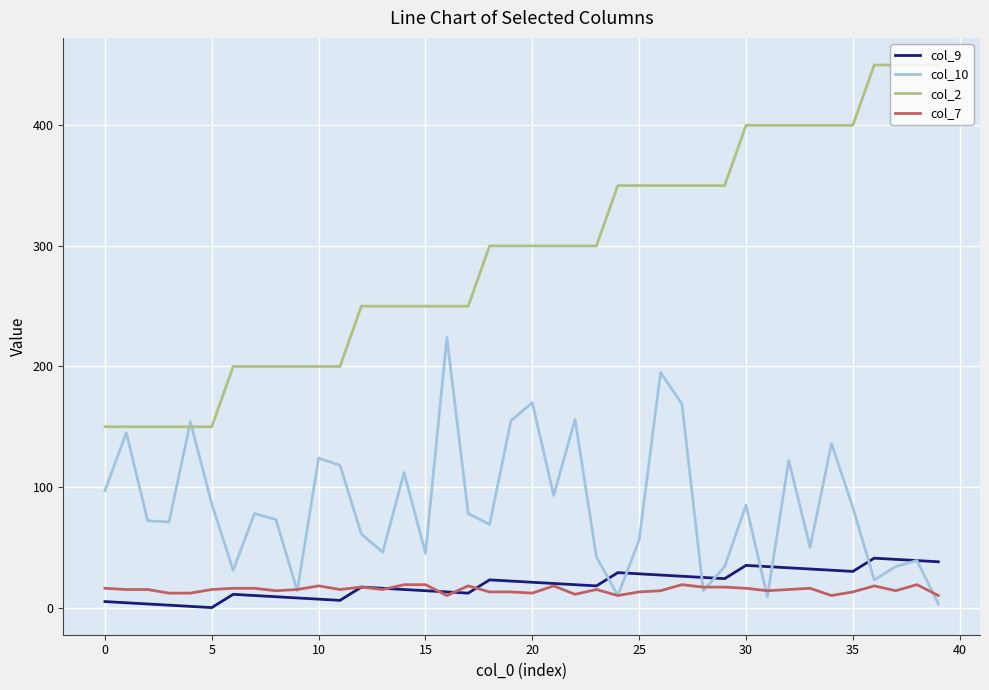

True or false: col_9 and col_2 cross at least once.

False